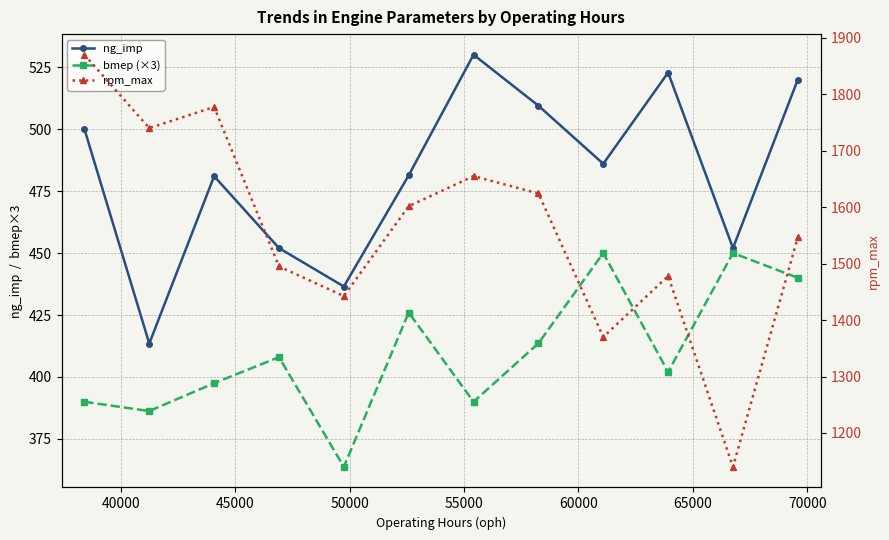

True or false: bmep (×3) and rpm_max cross at least once.

False